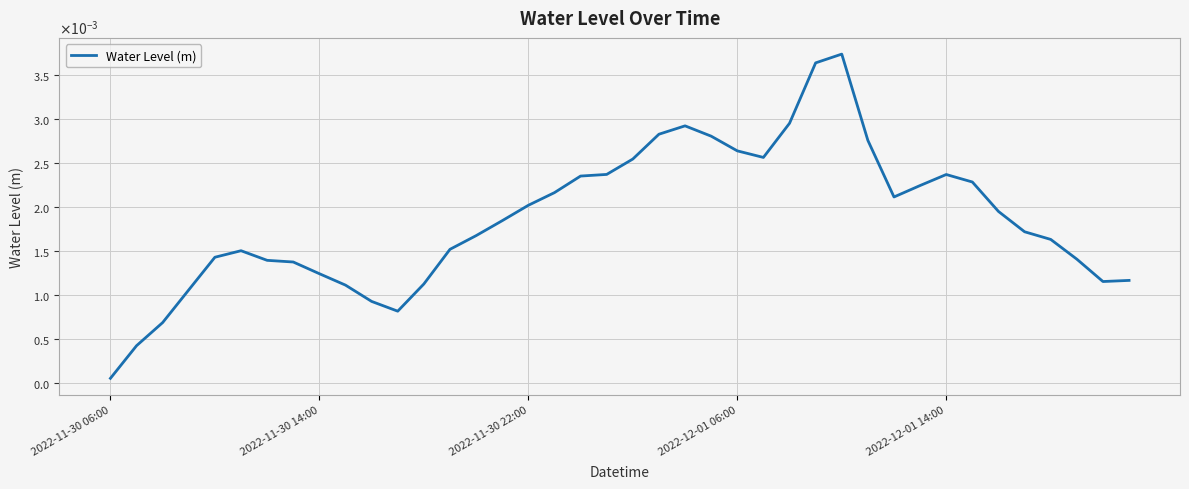

Does the chart display data point markers on the line(s)?

No